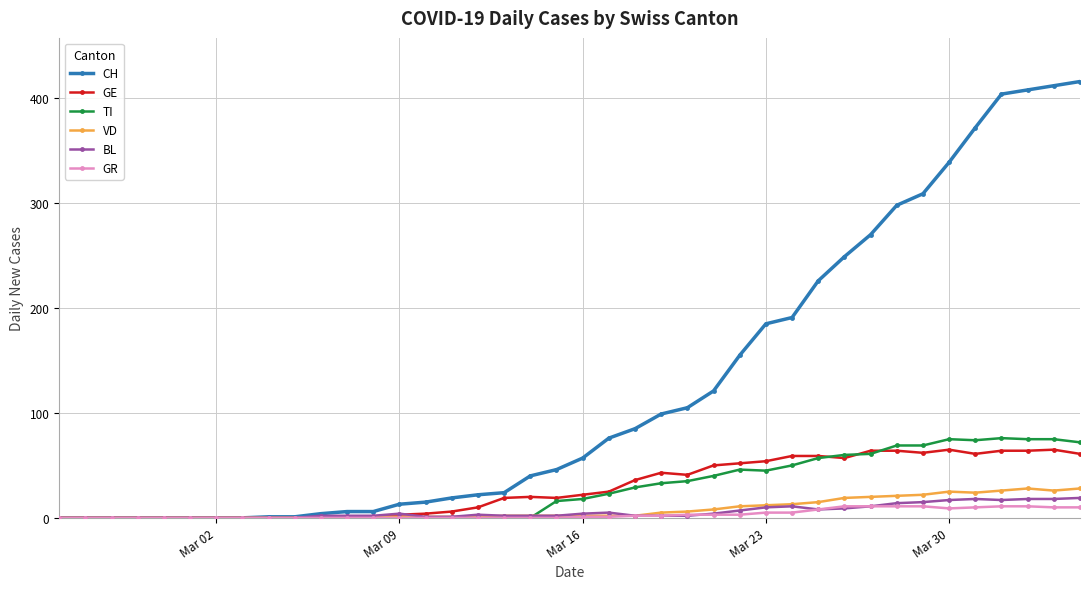

What is the maximum value for VD?

28